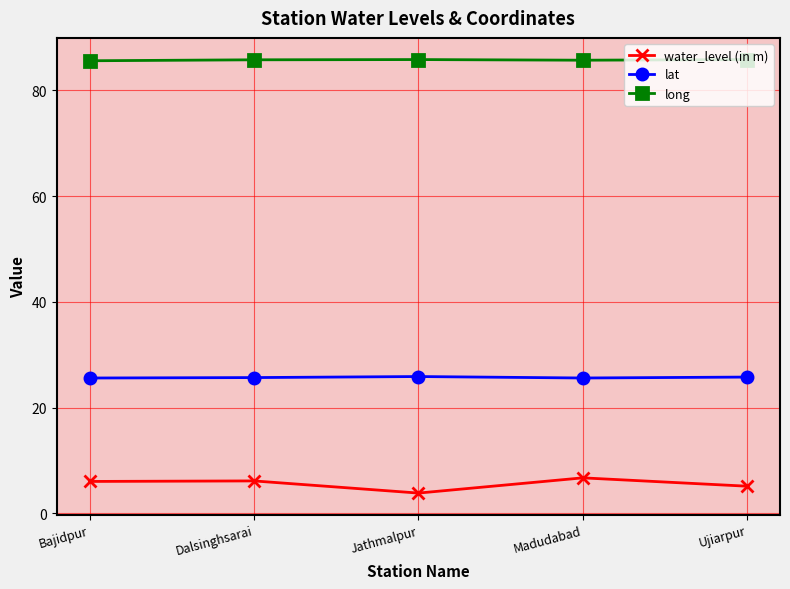

What is the value of the lat point at the 1st from the left?

25.6